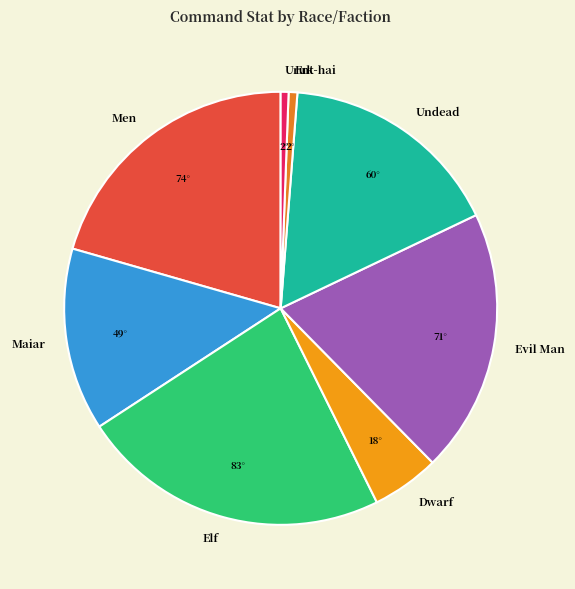

True or false: Uruk-hai accounts for 11% of the total.

False